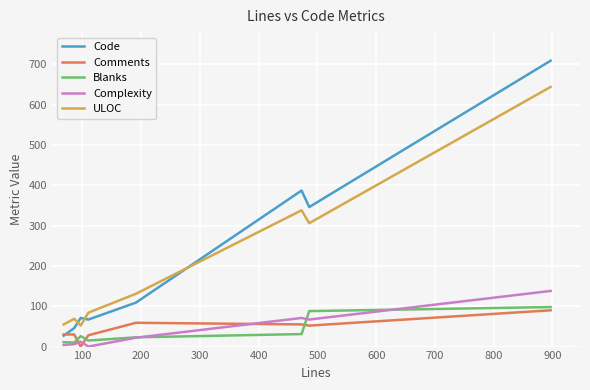

List the series in order of their peak value, lowest first.

Comments, Blanks, Complexity, ULOC, Code